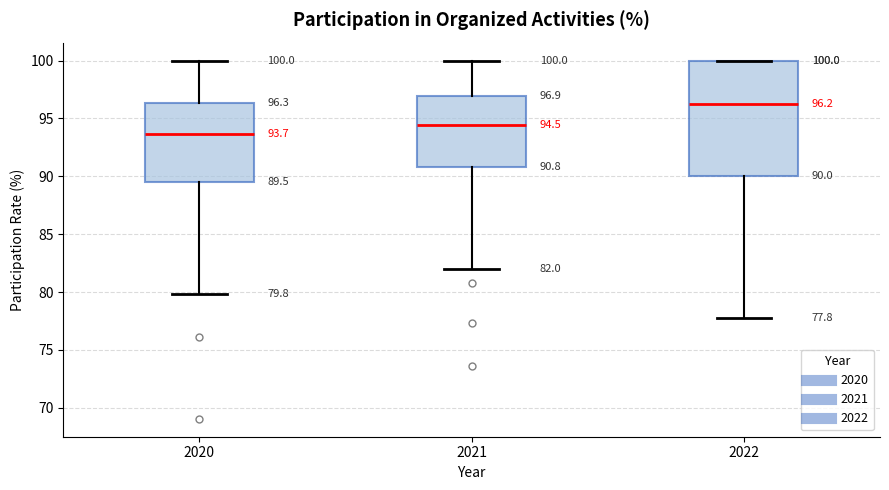

Which box's median line is the highest?

2022